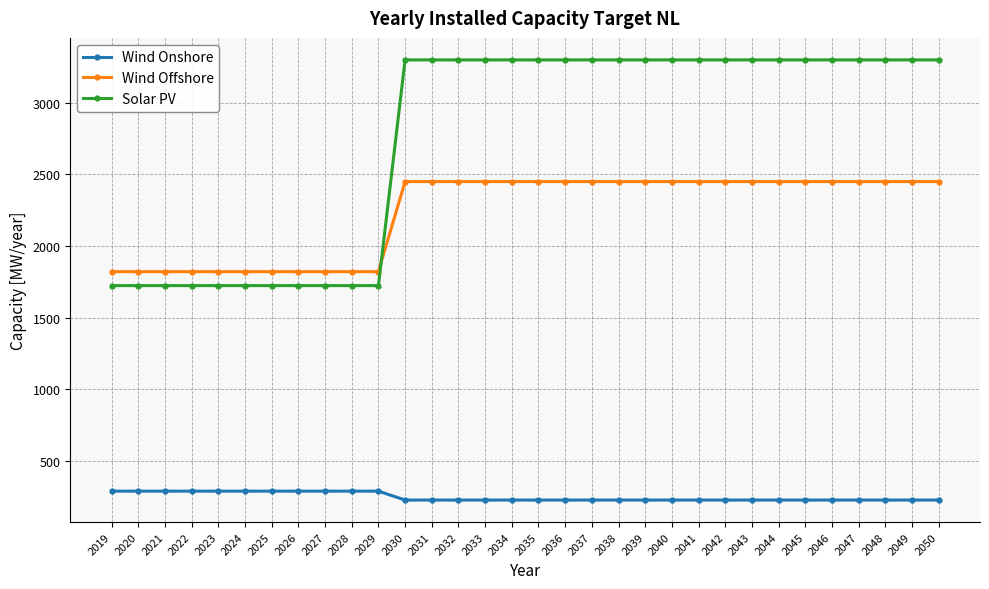

What is the average value of the Solar PV series?

2757.6